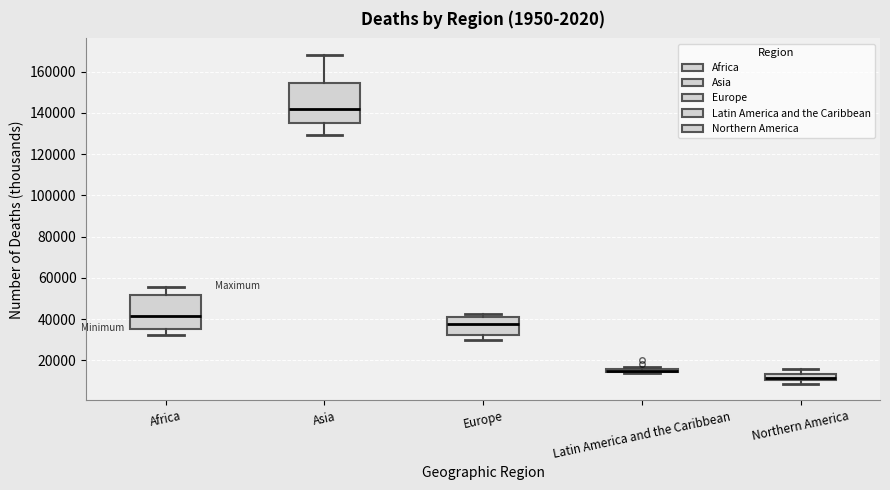

Comparing the boxes themselves (not the whiskers), which one is the tallest?

Asia